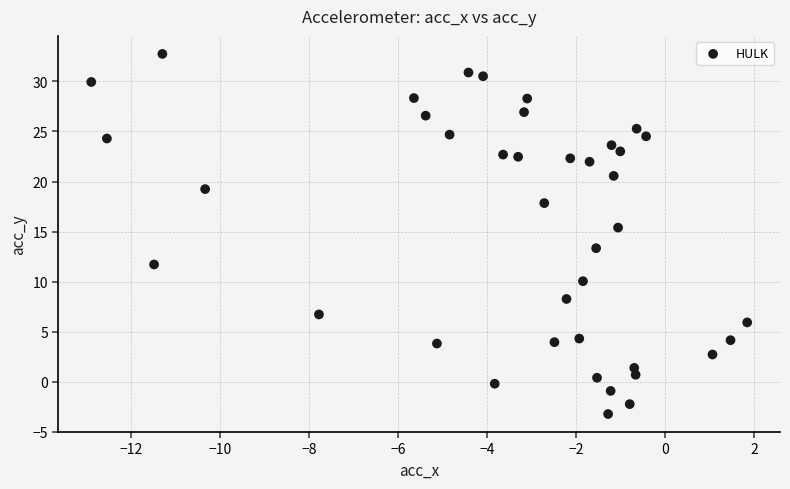

What Y value in the scatter plot is closest to 14?

13.3